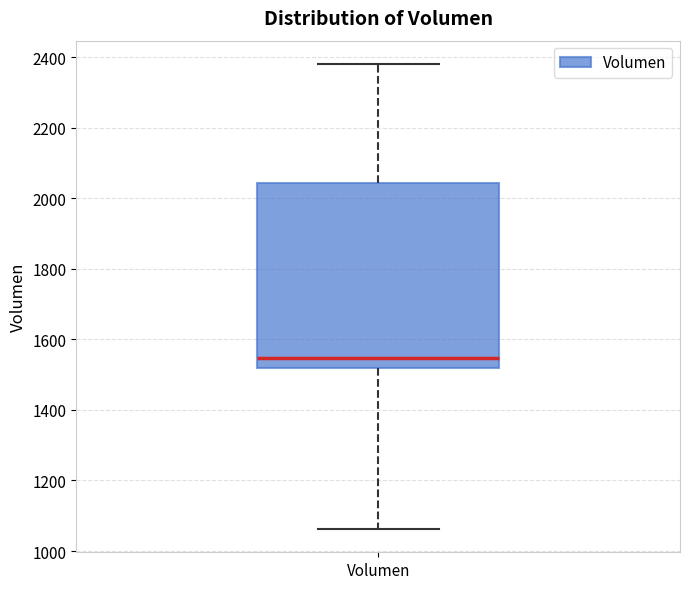

Read this box plot against the y-axis: the position of the median line, the range covered by the box, and the ends of both whiskers. The values are not printed on the chart, so give them approximately, as read against the axis.

median 1540, box 1520 to 2040, whiskers 1060 to 2380